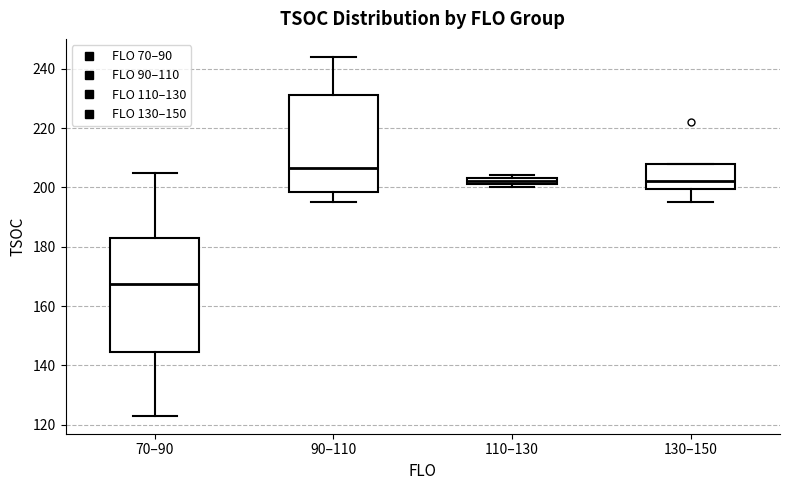

Where is the upper edge of the box for 130–150 on the y-axis? The values are not printed on the chart, so give them approximately, as read against the axis.

208